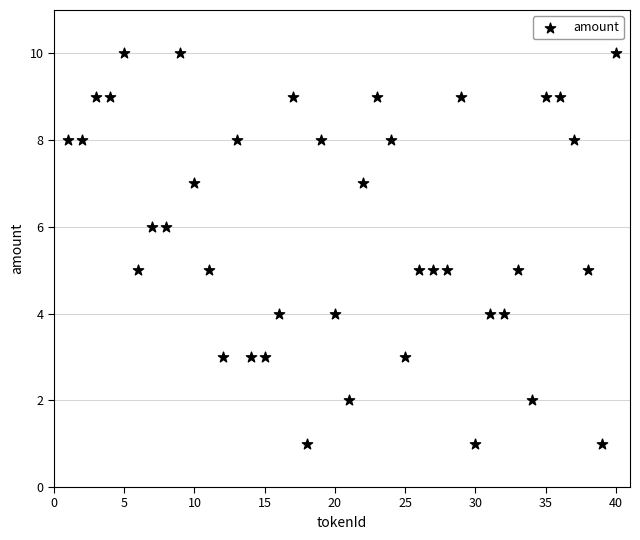

What is the range of X values (max minus min)?

39